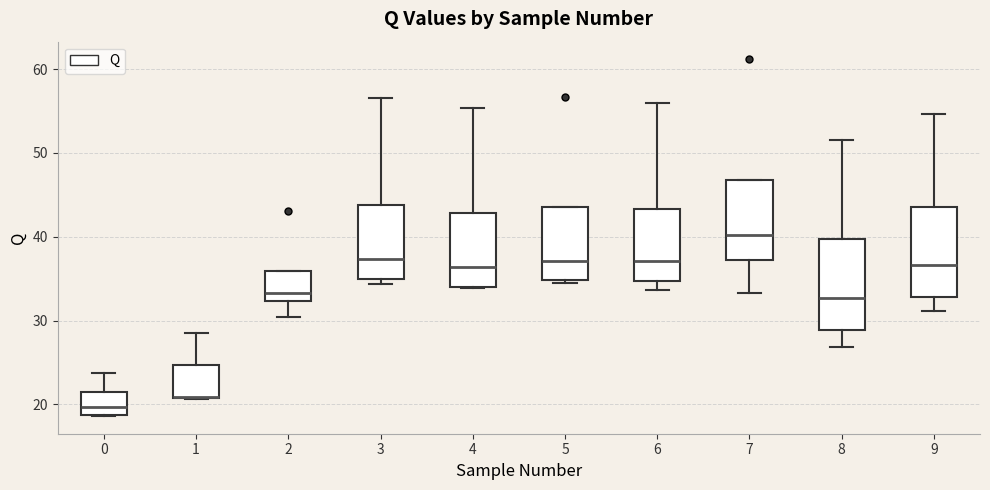

Reading left to right, transcribe this box plot: for each box, give where its median line is, the range the box spans, and where its two whiskers end, as read against the y-axis. The values are not printed on the chart, so give them approximately, as read against the axis.

0: median 20, box 19 to 21, whiskers 19 to 24
1: median 21 (drawn on the box's lower edge), box 21 to 25, whiskers 21 to 28
2: median 33, box 32 to 36, whiskers 30 to 36
3: median 37, box 35 to 44, whiskers 34 to 57
4: median 36, box 34 to 43, whiskers 34 to 55
5: median 37, box 35 to 44, whiskers 35 (just below the box's lower edge) to 44
6: median 37, box 35 to 43, whiskers 34 to 56
7: median 40, box 37 to 47, whiskers 33 to 47
8: median 33, box 29 to 40, whiskers 27 to 52
9: median 37, box 33 to 44, whiskers 31 to 55